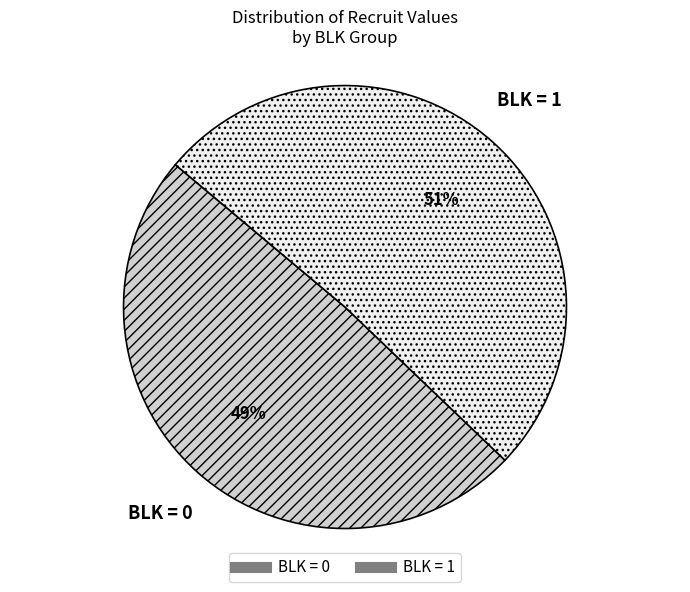

How many slices are in this pie chart?

2